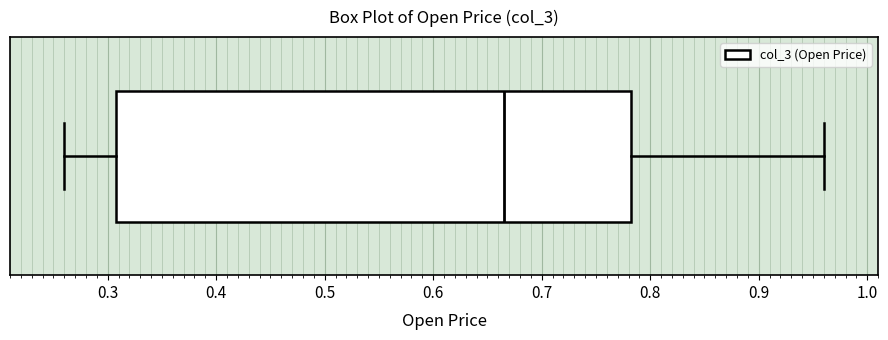

Where is the left edge of the box on the x-axis? The values are not printed on the chart, so give them approximately, as read against the axis.

0.31